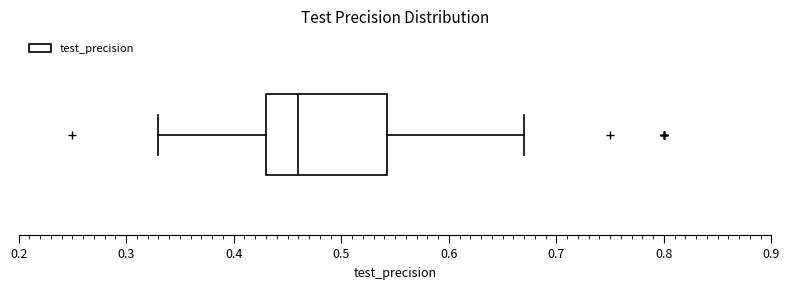

Read this box plot against the x-axis: the position of the median line, the range covered by the box, and the ends of both whiskers. The values are not printed on the chart, so give them approximately, as read against the axis.

median 0.46, box 0.43 to 0.54, whiskers 0.33 to 0.67